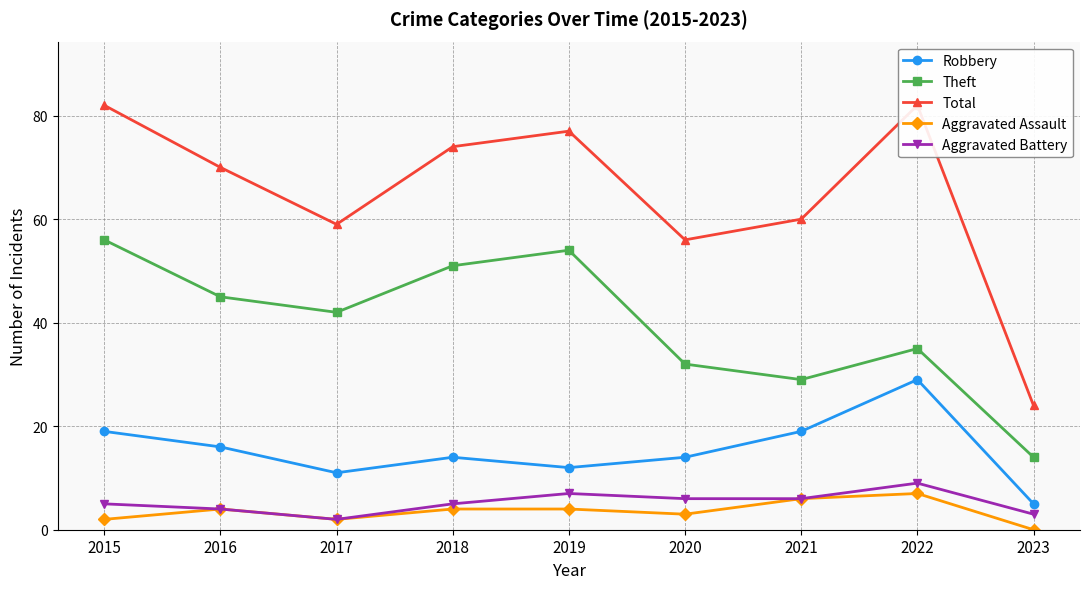

List the labels in order of Aggravated Assault value, smallest first.

2023, 2015, 2017, 2020, 2016, 2018, 2019, 2021, 2022